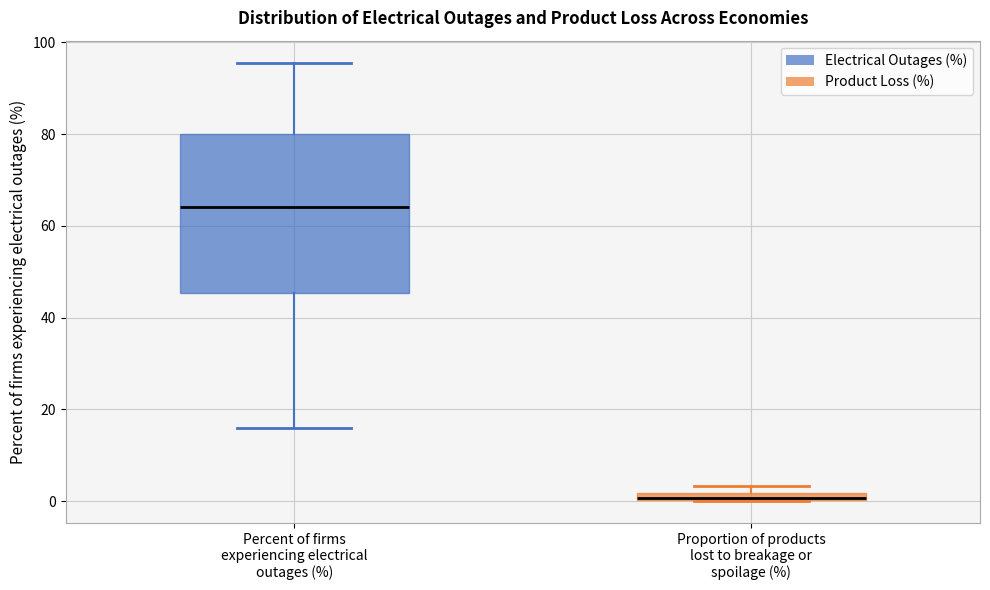

Which box has the highest median line?

Percent of firms experiencing electrical outages (%)